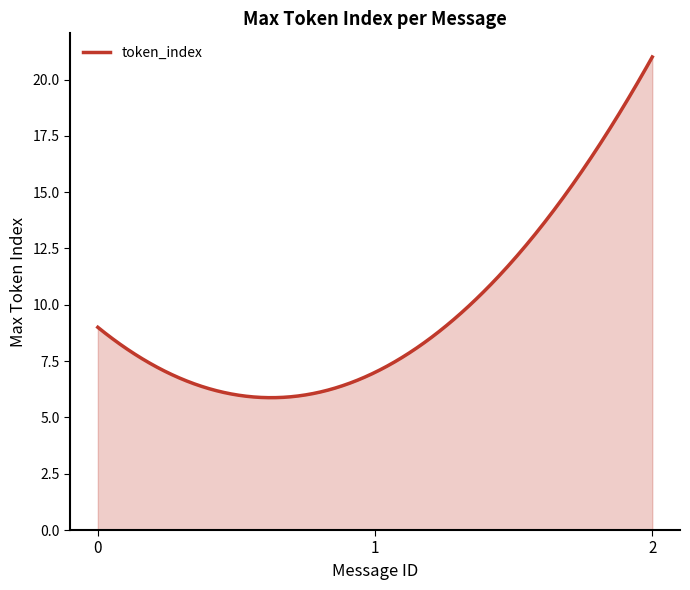

What is the difference between the maximum and minimum values?

15.1